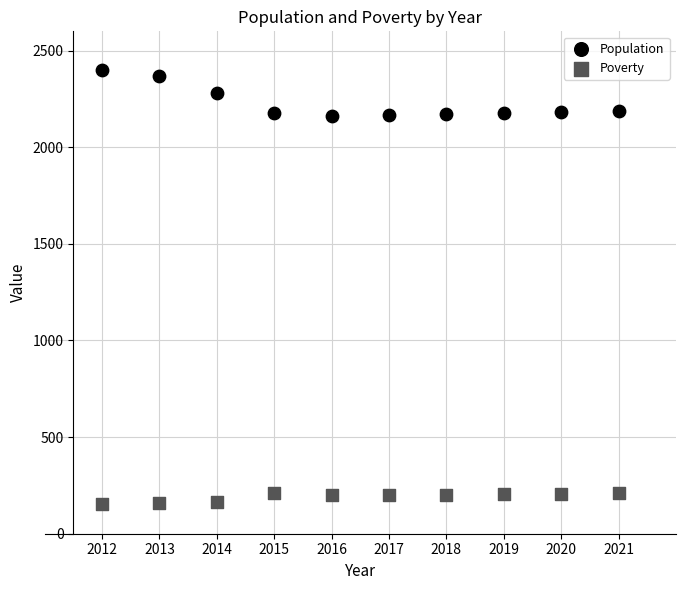

What is the X range (max minus min) for the scatter plot?

9